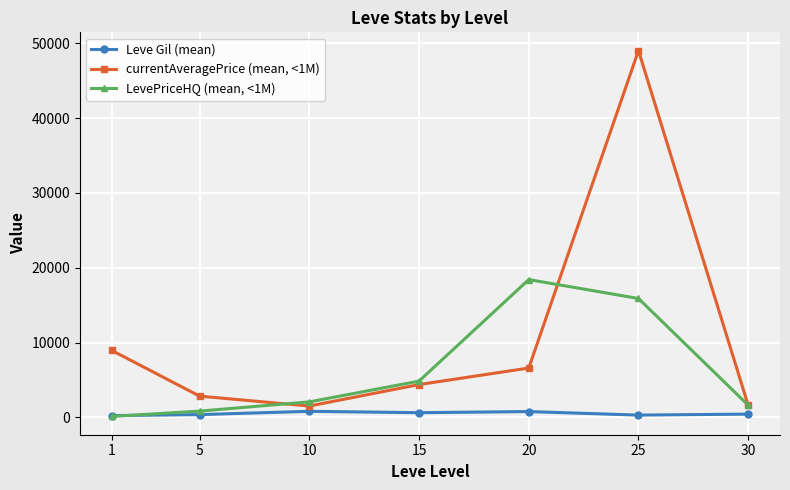

Which series has the widest spread of values?

currentAveragePrice (mean, <1M)